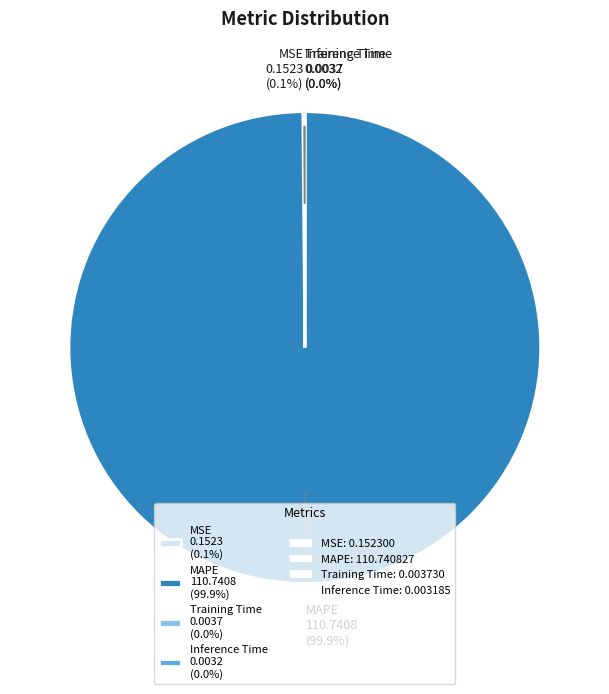

What is the largest slice in the pie chart?

MAPE 110.7408 (99.9%)